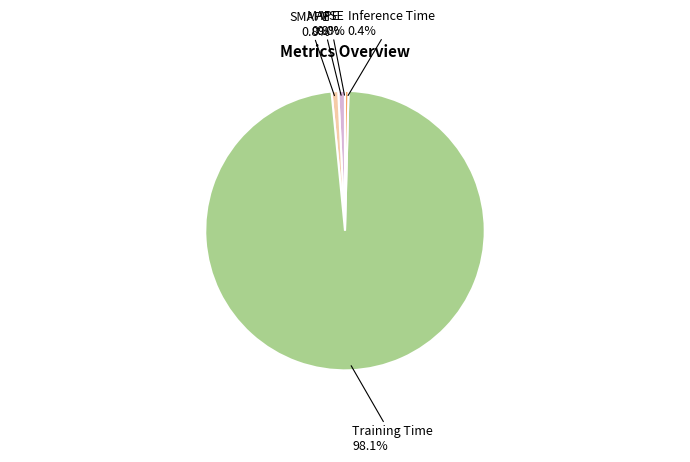

Is there any slice that represents more than half of the pie?

Yes